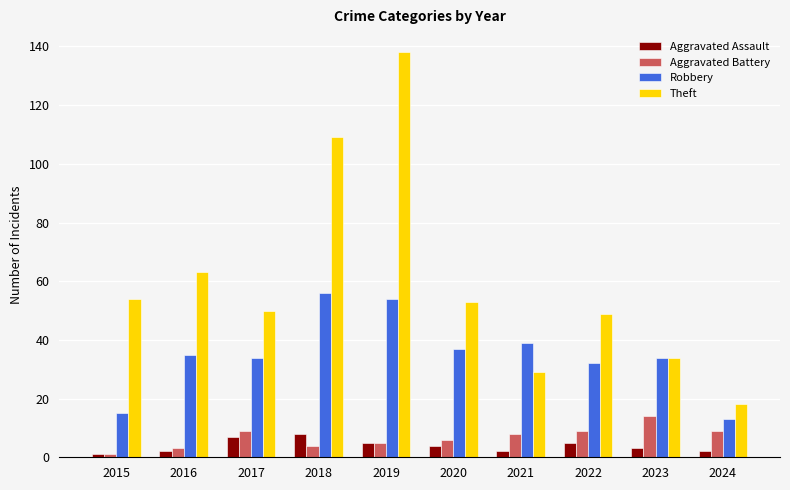

What is the sum of the Aggravated Battery values at 2019 and 2018?

9